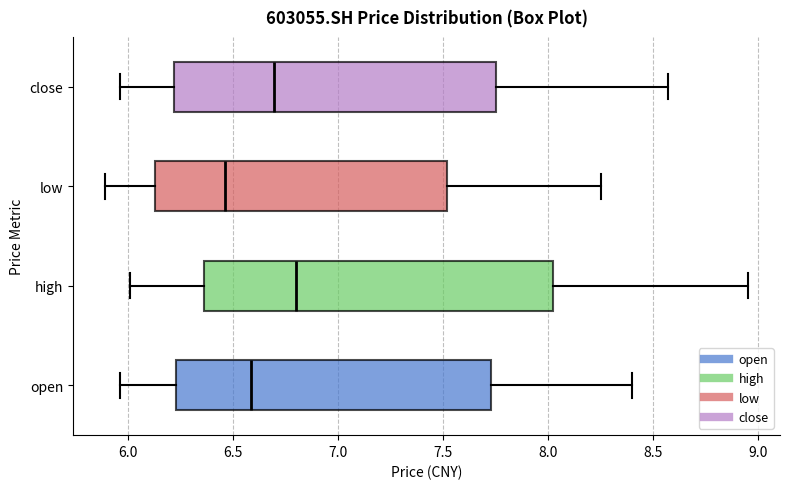

Reading bottom to top, read every box against the x-axis: the position of its median line, the range the box covers, and the ends of its whiskers. The values are not printed on the chart, so give them approximately, as read against the axis.

open: median 6.60, box 6.25 to 7.75, whiskers 5.95 to 8.40
high: median 6.80, box 6.35 to 8.00, whiskers 6.00 to 8.95
low: median 6.45, box 6.15 to 7.50, whiskers 5.90 to 8.25
close: median 6.70, box 6.20 to 7.75, whiskers 5.95 to 8.55